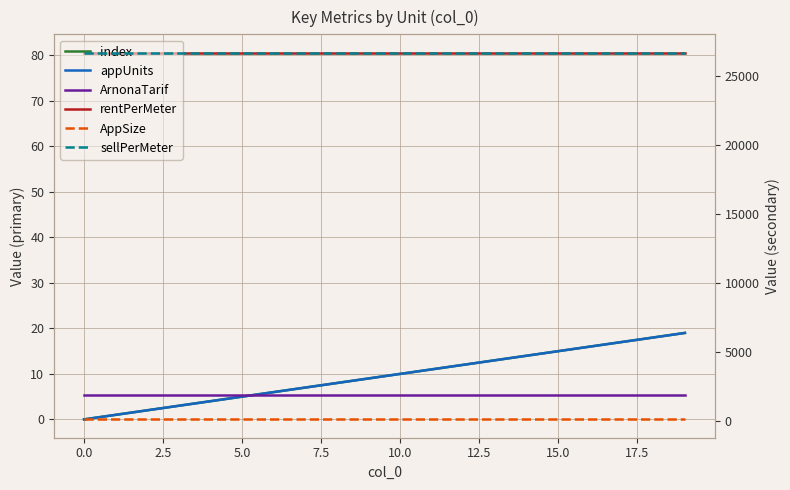

Reading right to left, extract all data points from this chart.

index: 19.0	18.0	17.0	16.0	15.0	14.0	13.0	12.0	11.0	10.0	9.0	8.0	7.0	6.0	5.0	4.0	3.0	2.0	1.0	0.0
appUnits: 19.0	18.0	17.0	16.0	15.0	14.0	13.0	12.0	11.0	10.0	9.0	8.0	7.0	6.0	5.0	4.0	3.0	2.0	1.0	0.0
ArnonaTarif: 5.4	5.4	5.4	5.4	5.4	5.4	5.4	5.4	5.4	5.4	5.4	5.4	5.4	5.4	5.4	5.4	5.4	5.4	5.4	5.4
rentPerMeter: 80.6	80.6	80.6	80.6	80.6	80.6	80.6	80.6	80.6	80.6	80.6	80.6	80.6	80.6	80.6	80.6	80.6	80.6	80.6	80.6
AppSize: 120.0	120.0	120.0	120.0	120.0	120.0	120.0	120.0	120.0	120.0	120.0	120.0	120.0	120.0	120.0	120.0	120.0	120.0	120.0	120.0
sellPerMeter: 26670.0	26670.0	26670.0	26670.0	26670.0	26670.0	26670.0	26670.0	26670.0	26670.0	26670.0	26670.0	26670.0	26670.0	26670.0	26670.0	26670.0	26670.0	26670.0	26670.0